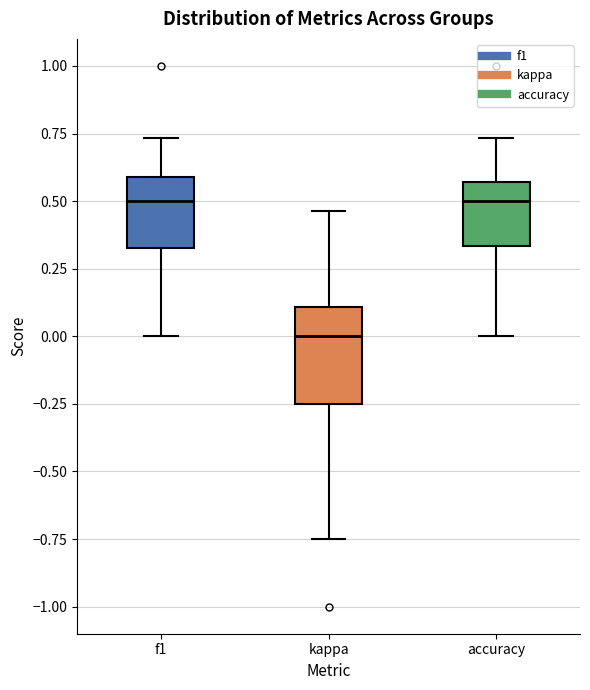

Comparing the boxes themselves (not the whiskers), which one is the tallest?

kappa